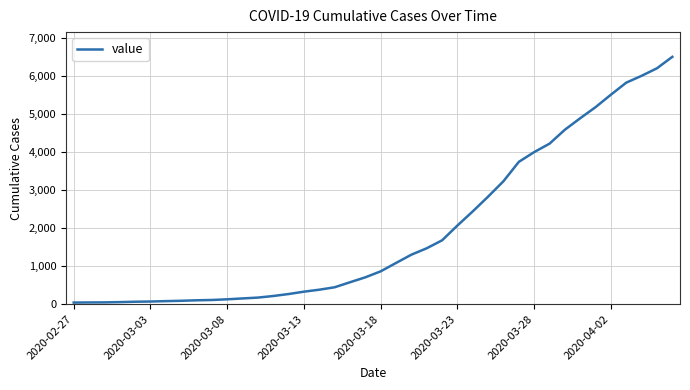

How many categories are shown in the chart?

40